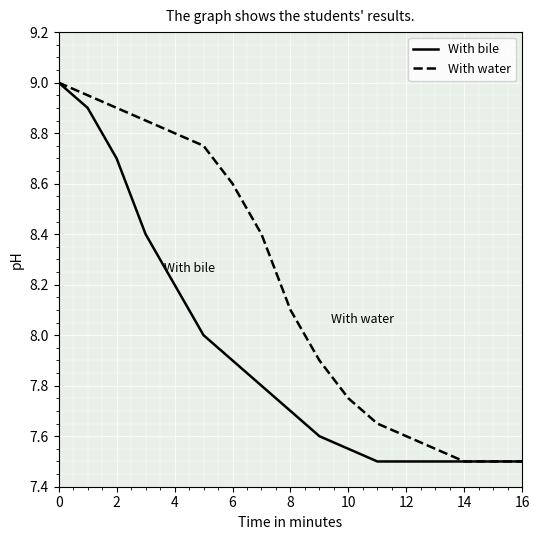

What are all the series names shown in the legend?

With bile, With water